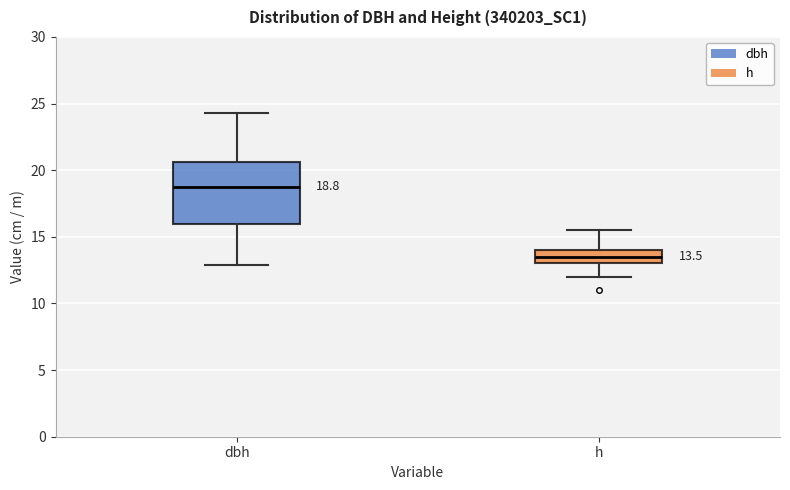

Which box has the lowest median line?

h